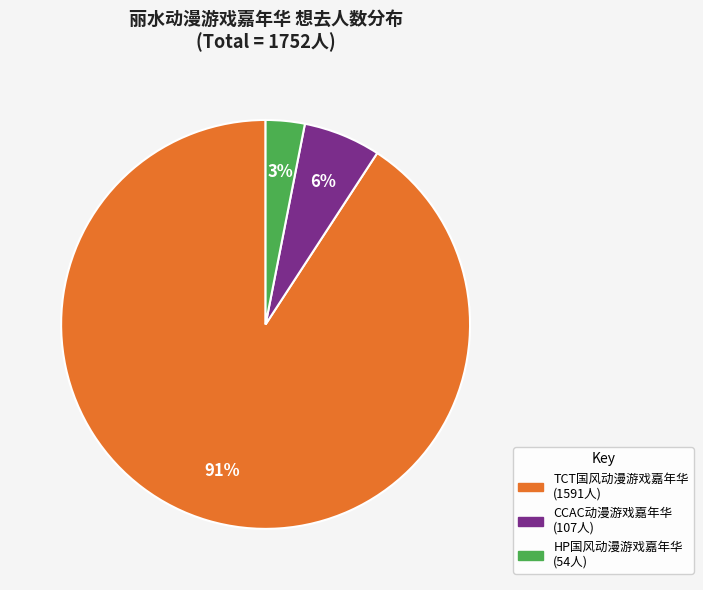

Is there any slice that represents more than half of the pie?

Yes